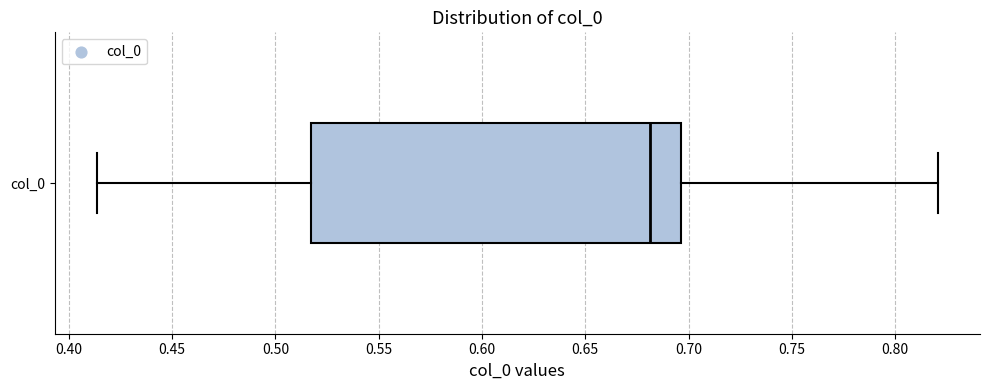

Read this box plot against the x-axis: the position of the median line, the range covered by the box, and the ends of both whiskers. The values are not printed on the chart, so give them approximately, as read against the axis.

median 0.680, box 0.515 to 0.695, whiskers 0.415 to 0.820